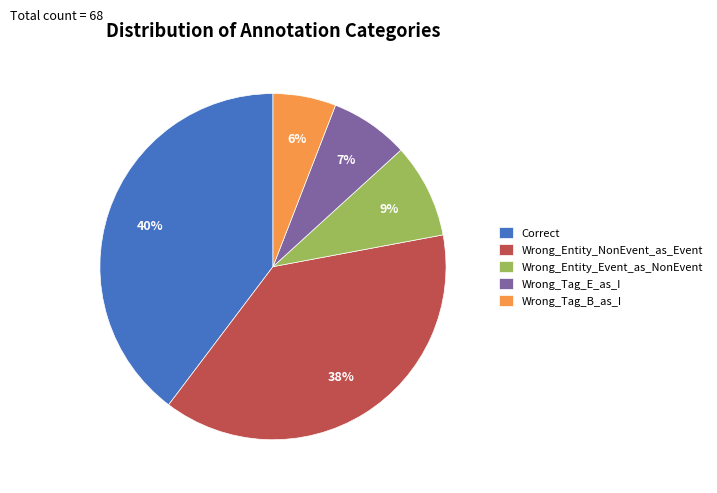

Which slice is the largest?

Correct